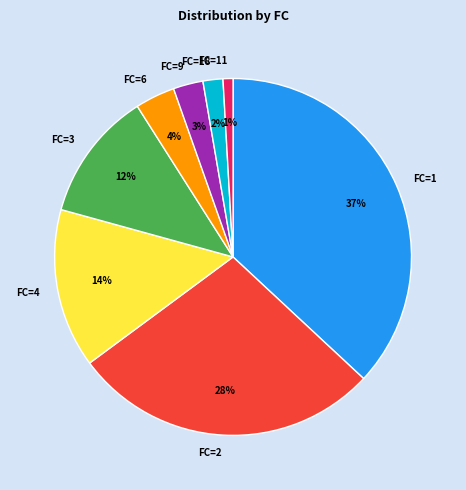

Does FC=4 represent more than half of the total?

No